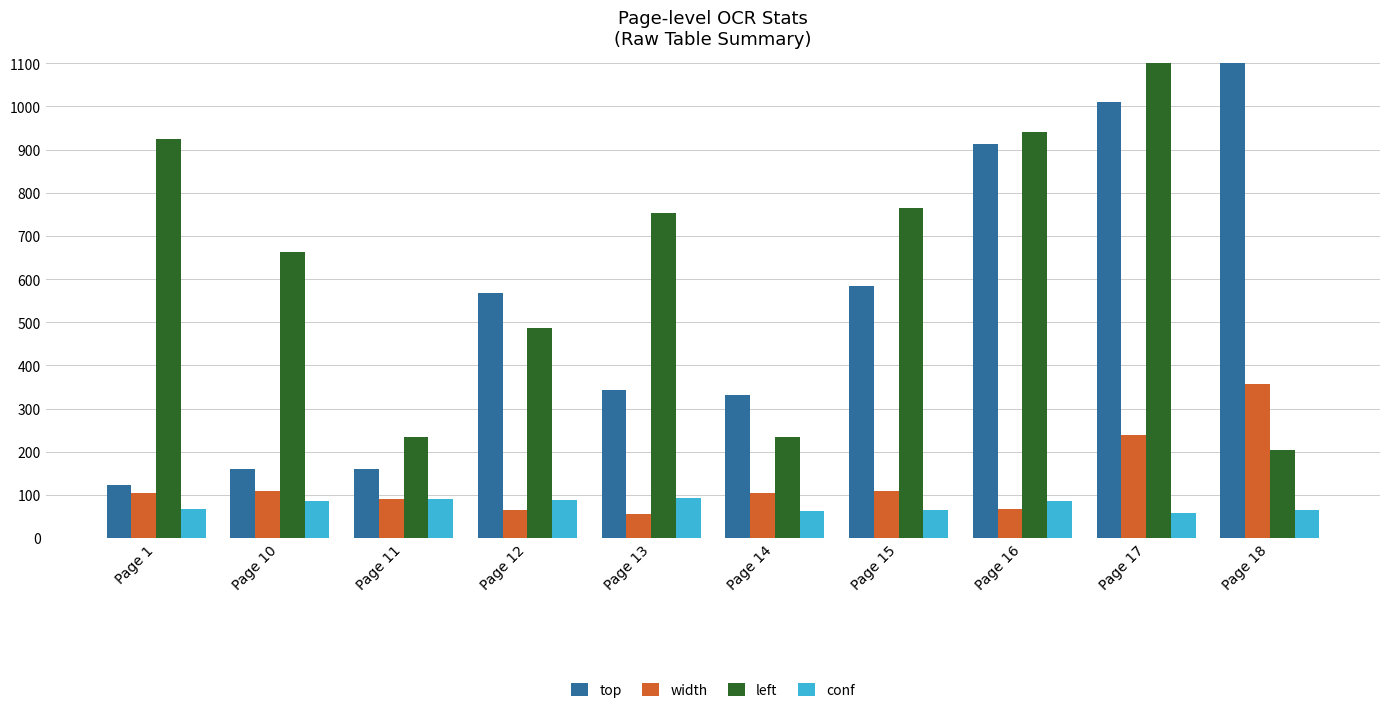

What is the spread (max minus min) of values at Page 13?

697.1